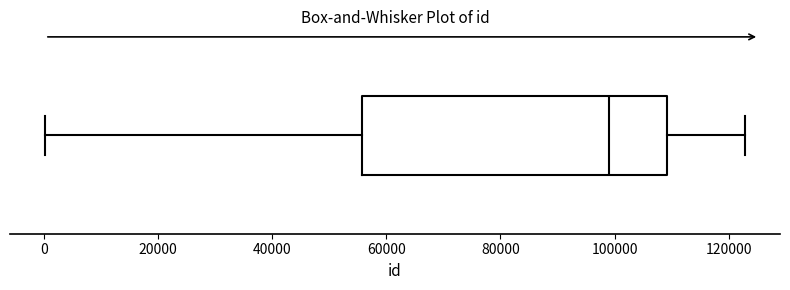

Transcribe this box plot: give where the median line is, the range the box spans, and where the two whiskers end, as read against the x-axis. The values are not printed on the chart, so give them approximately, as read against the axis.

median 98000, box 56000 to 110000, whiskers 0 to 122000